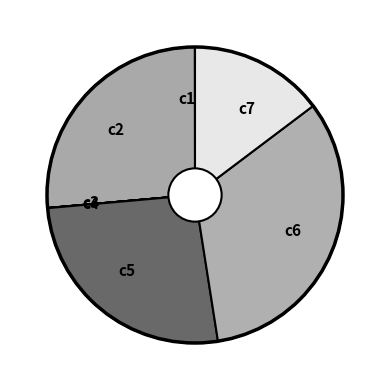

Which category has the biggest portion of the pie?

c6